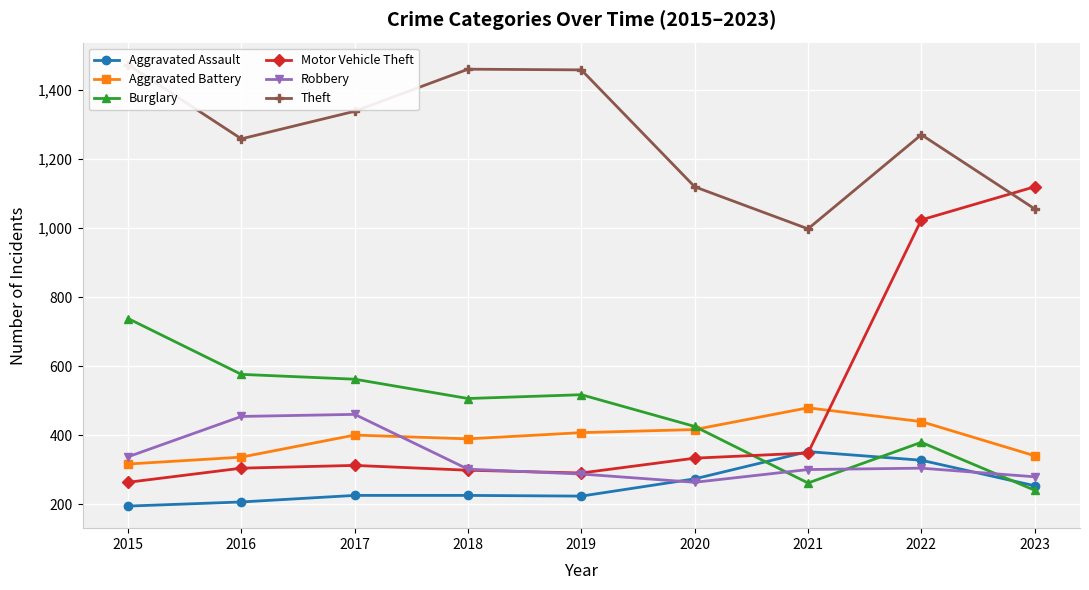

What is the sum of the Aggravated Assault values at 2015 and 2016?

400